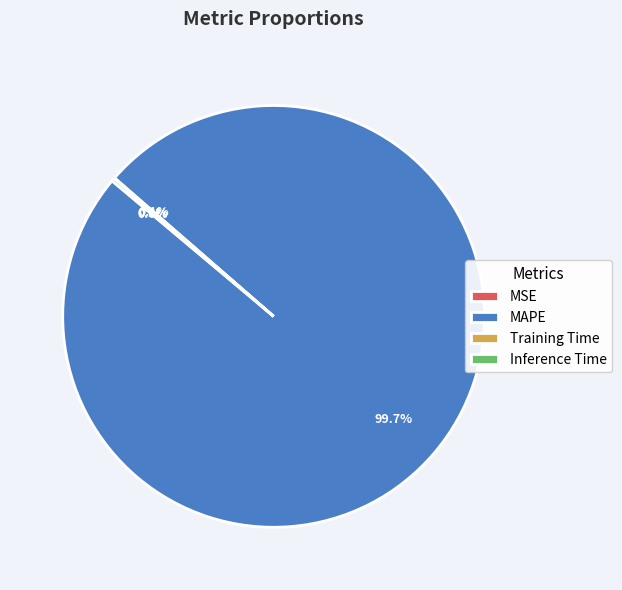

Which slice is the largest?

MAPE